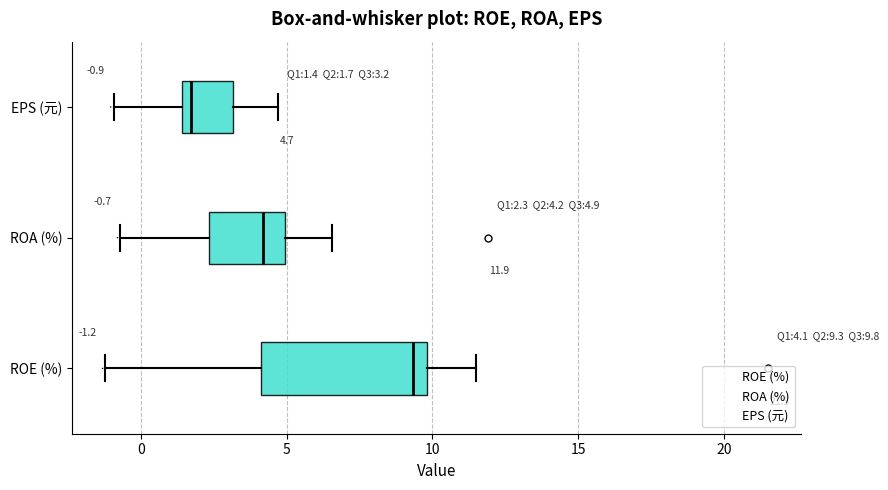

Which box is the widest, from its left edge to its right edge?

ROE (%)